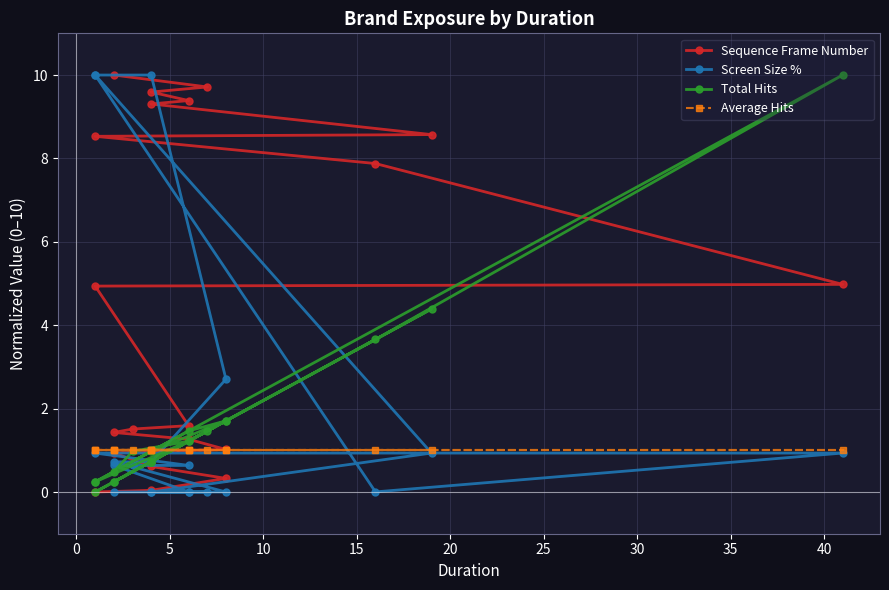

How many data points does each series have?

20